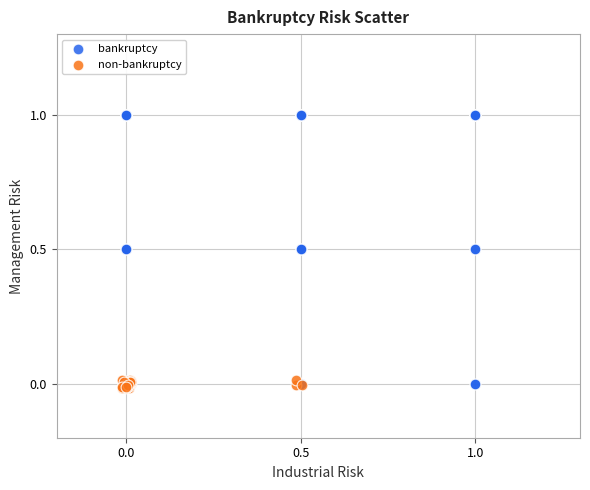

Which series reaches the maximum Y coordinate?

bankruptcy